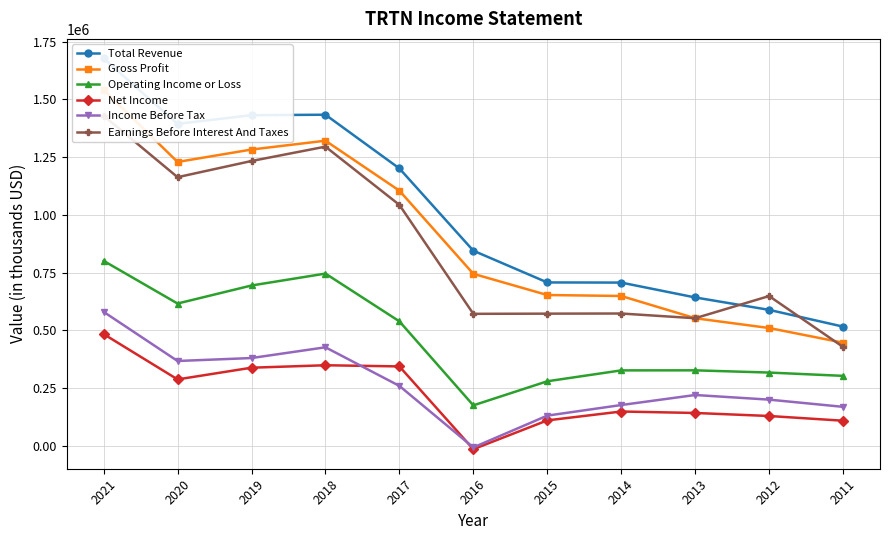

Which label corresponds to the smallest value in the chart?

2016